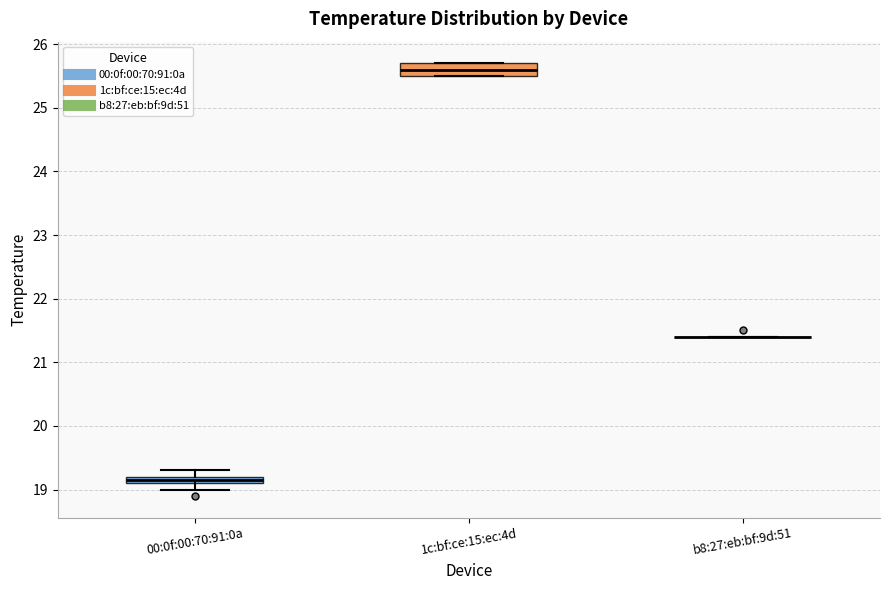

Where does the lower whisker of the box for 00:0f:00:70:91:0a end on the y-axis? The values are not printed on the chart, so give them approximately, as read against the axis.

19.0